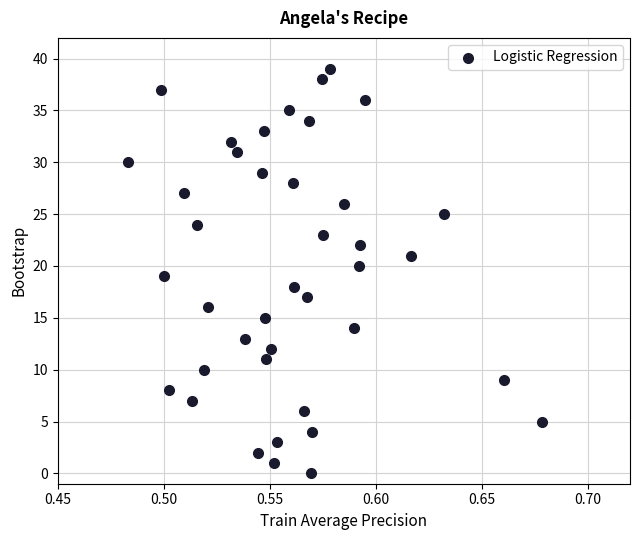

What is the range of Y values (max minus min)?

39